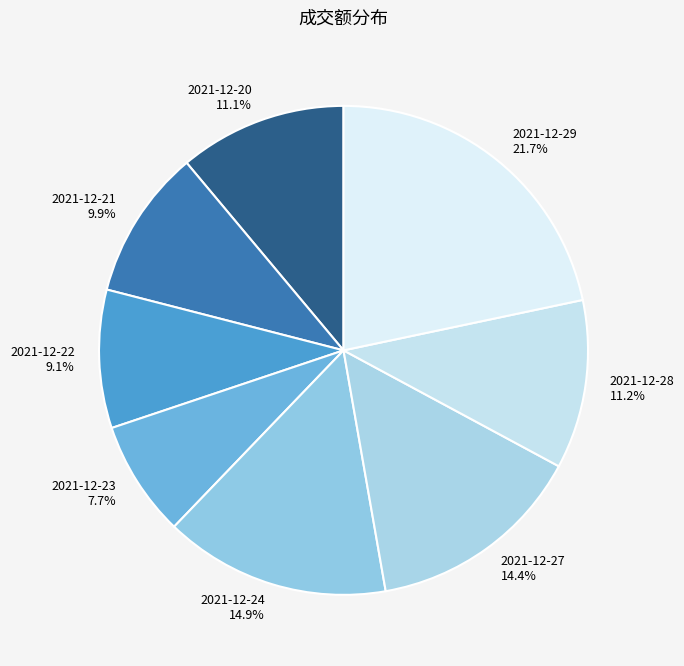

Which slice is the largest?

2021-12-29